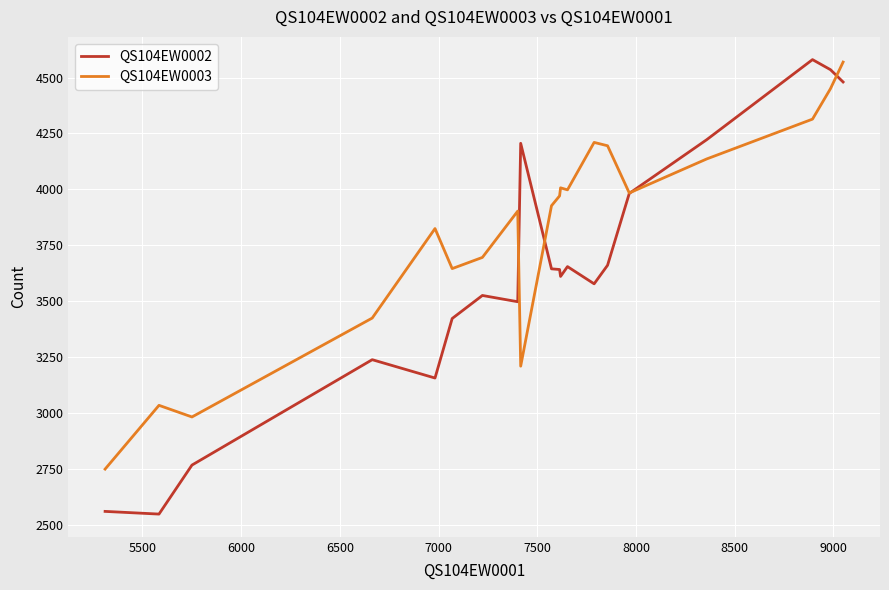

Does the chart have visible grid lines?

Yes